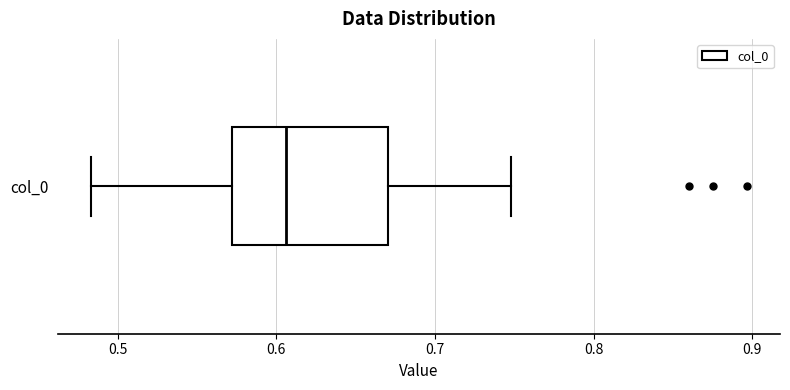

Transcribe this box plot: give where the median line is, the range the box spans, and where the two whiskers end, as read against the x-axis. The values are not printed on the chart, so give them approximately, as read against the axis.

median 0.61, box 0.57 to 0.67, whiskers 0.48 to 0.75